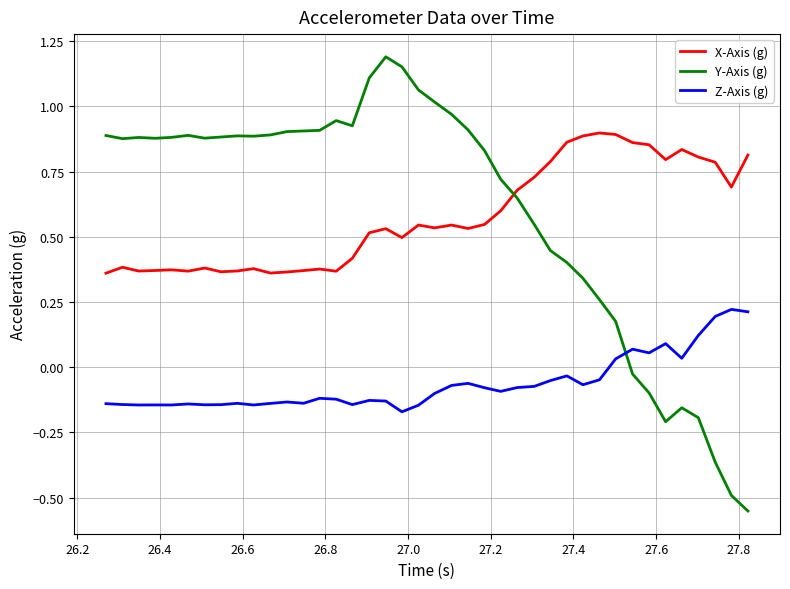

True or false: Z-Axis (g) and X-Axis (g) cross at least once.

False